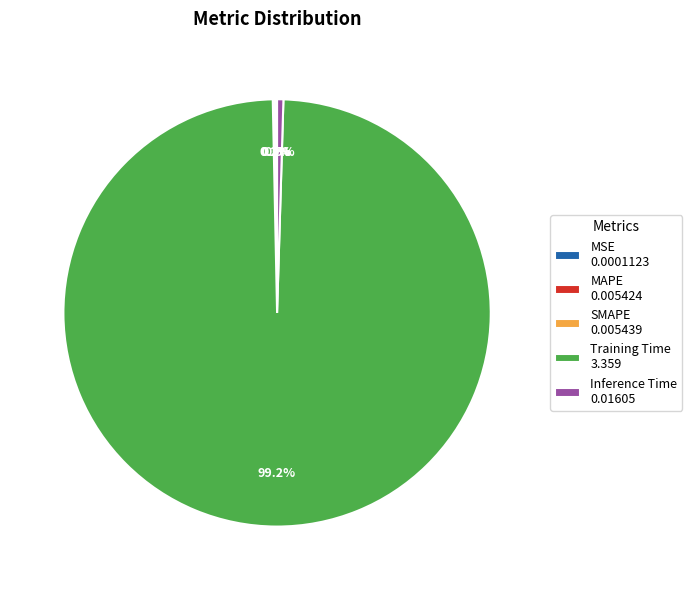

To the nearest percent, what is the difference between the largest and smallest slice percentages?

99%